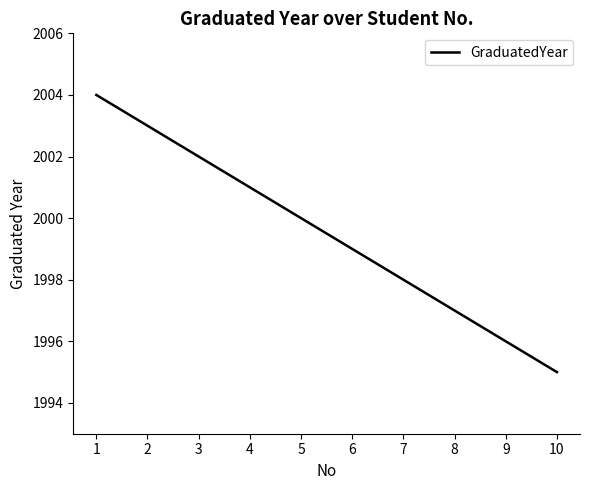

Read the value at 10.

1995